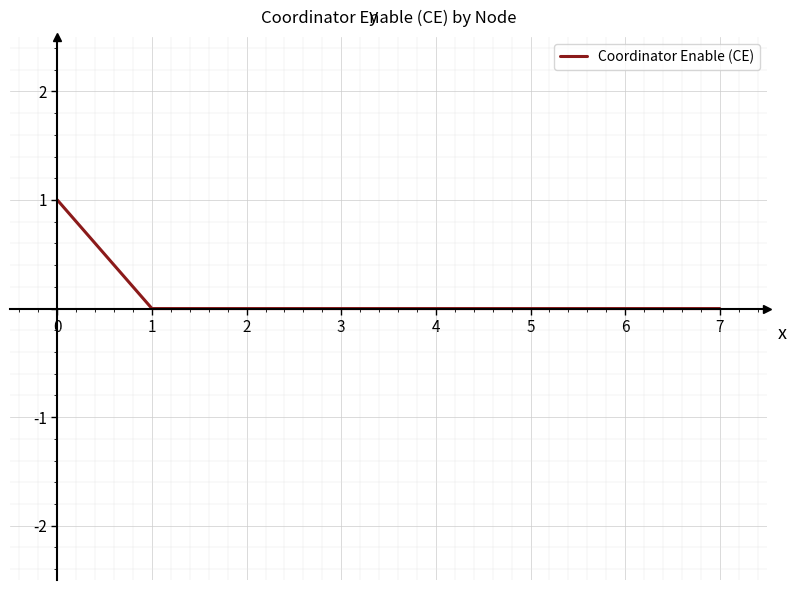

Is it true that the value at 7 is 0?

True